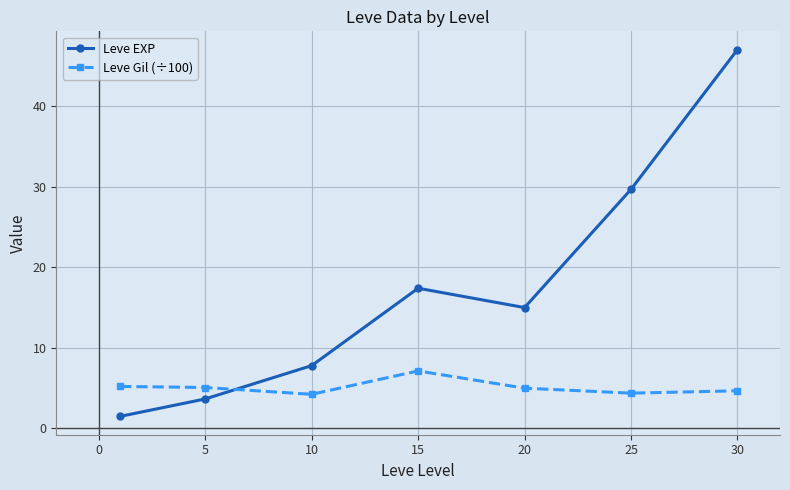

How many values in the Leve EXP series are below 15?

3